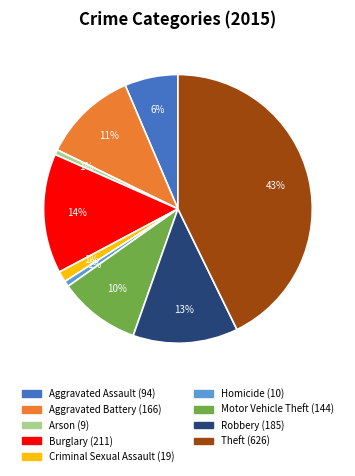

Is there any slice that represents more than half of the pie?

No